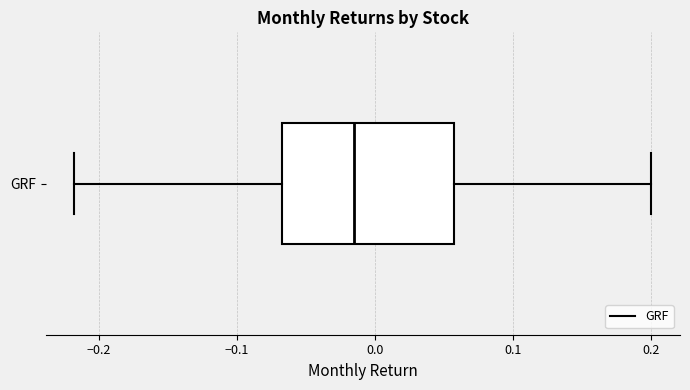

Transcribe this box plot: give where the median line is, the range the box spans, and where the two whiskers end, as read against the x-axis. The values are not printed on the chart, so give them approximately, as read against the axis.

median -0.02, box -0.07 to 0.06, whiskers -0.22 to 0.20